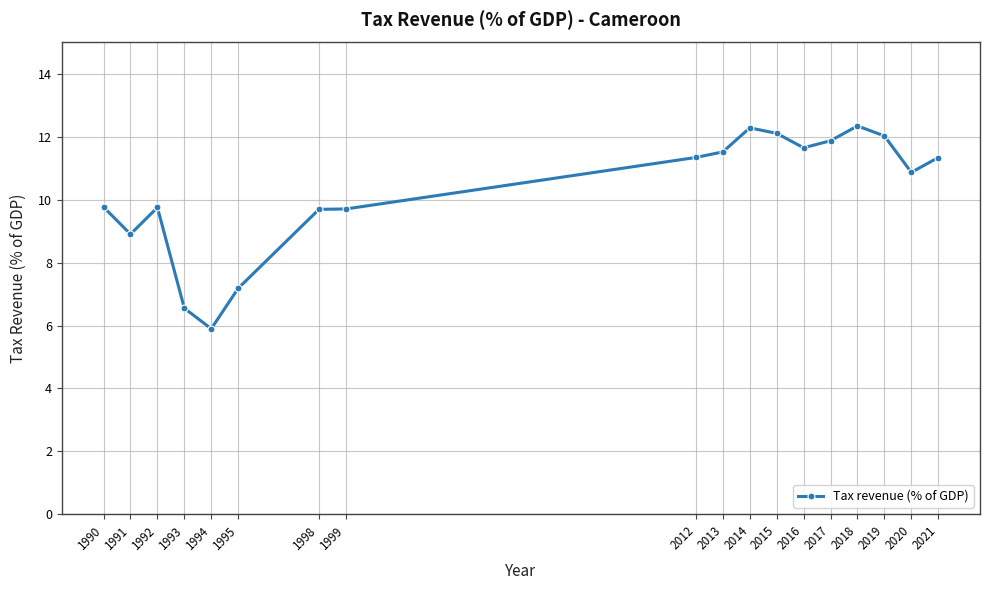

Where does the data first go above 11?

2012